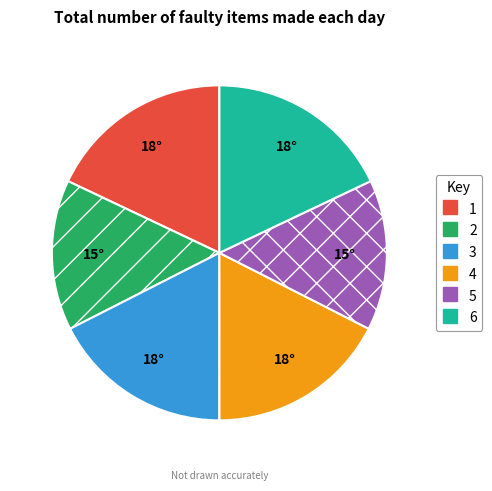

Is there a majority slice in this chart?

No